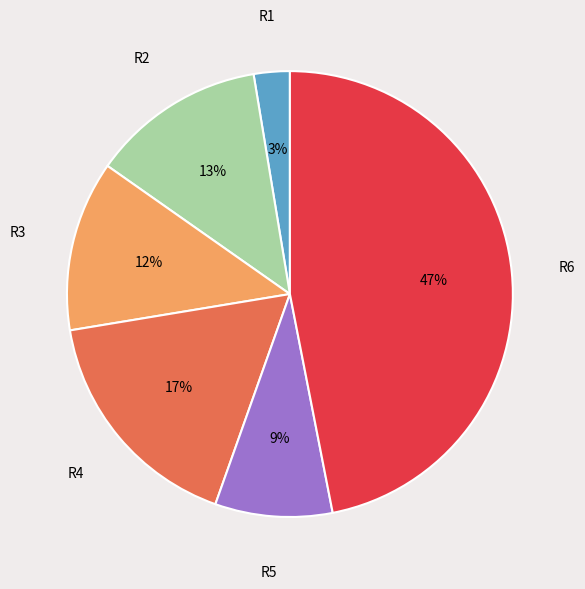

Is there a majority slice in this chart?

No